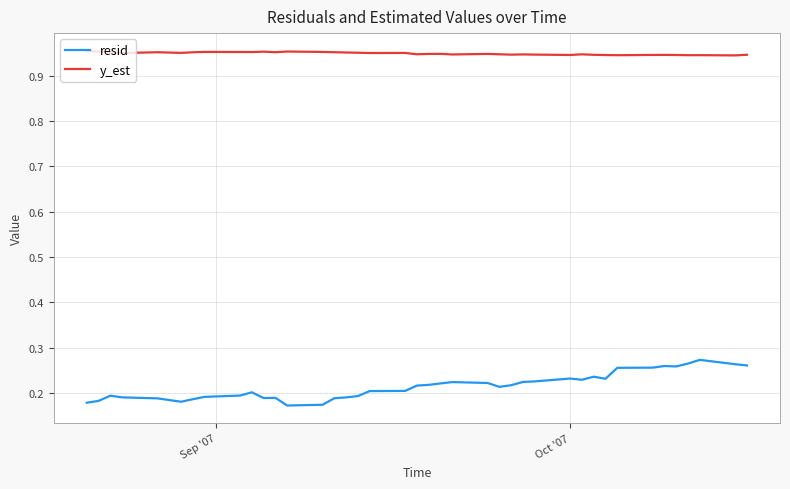

Which series has the widest spread of values?

resid